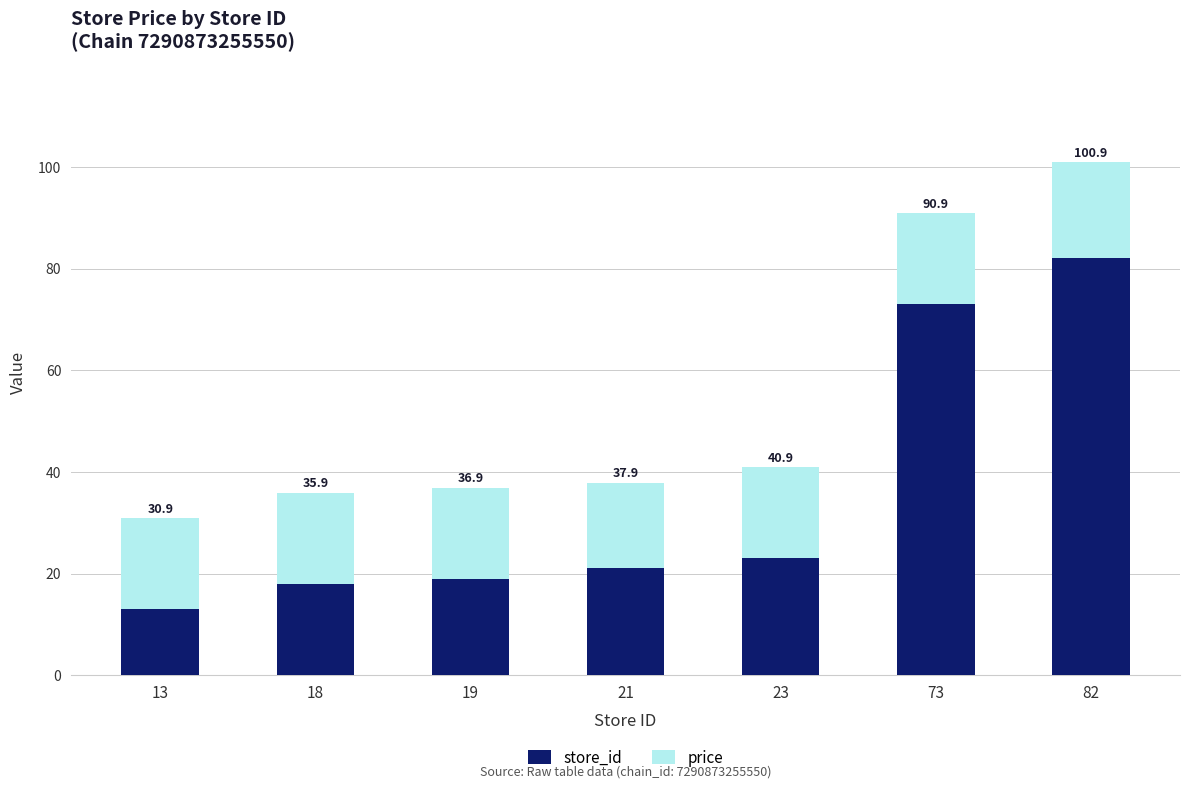

What is the approximate value of store_id at 18?

18.0